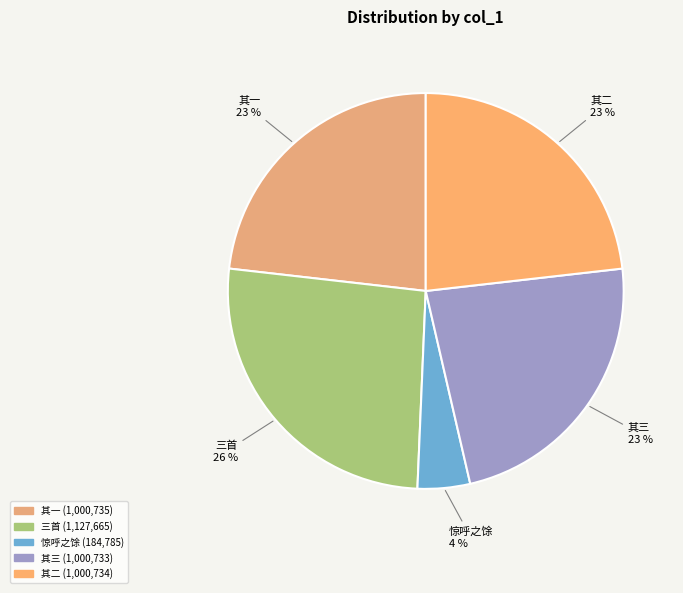

Is it true that 其二 is 23% of the pie?

True